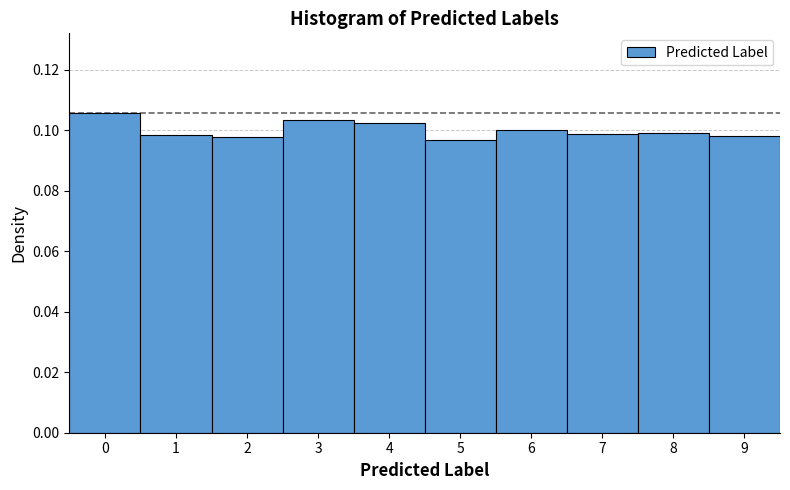

Reading left to right, list every bar in this chart as the range it spans on the x-axis followed by its height. The values are not printed on the chart, so give them approximately, as read against the axis.

-0.5 to 0.5: 0.106
0.5 to 1.5: 0.098
1.5 to 2.5: 0.098
2.5 to 3.5: 0.104
3.5 to 4.5: 0.102
4.5 to 5.5: 0.096
5.5 to 6.5: 0.100
6.5 to 7.5: 0.098
7.5 to 8.5: 0.098
8.5 to 9.5: 0.098